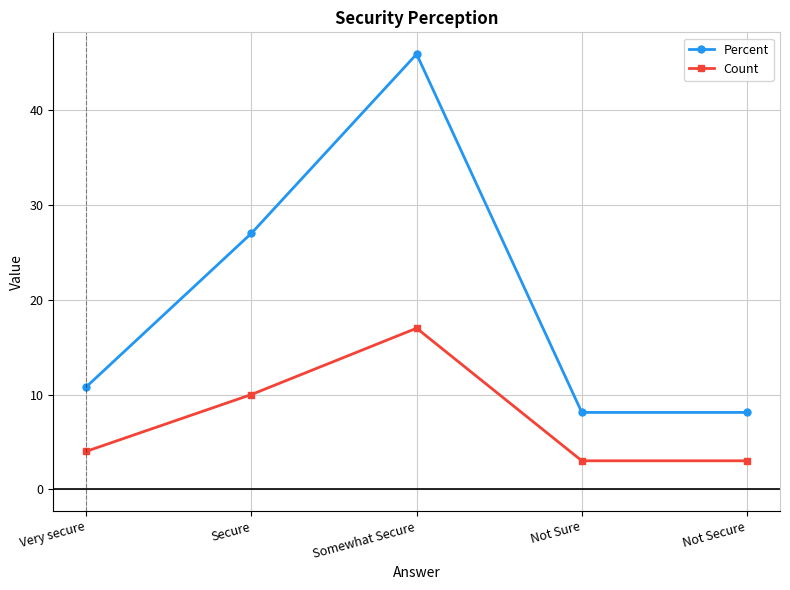

Rank the series by their maximum value, from highest to lowest.

Percent, Count